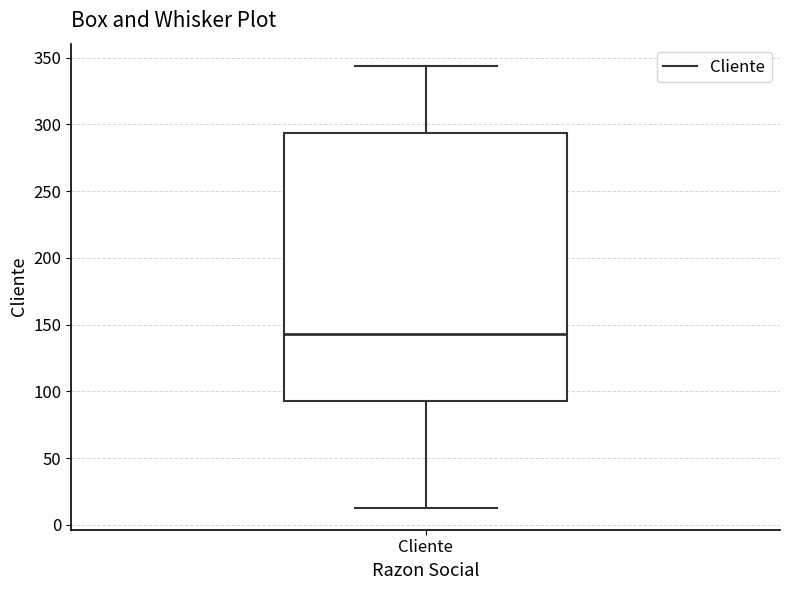

Read this box plot against the y-axis: the position of the median line, the range covered by the box, and the ends of both whiskers. The values are not printed on the chart, so give them approximately, as read against the axis.

median 145, box 95 to 295, whiskers 15 to 345